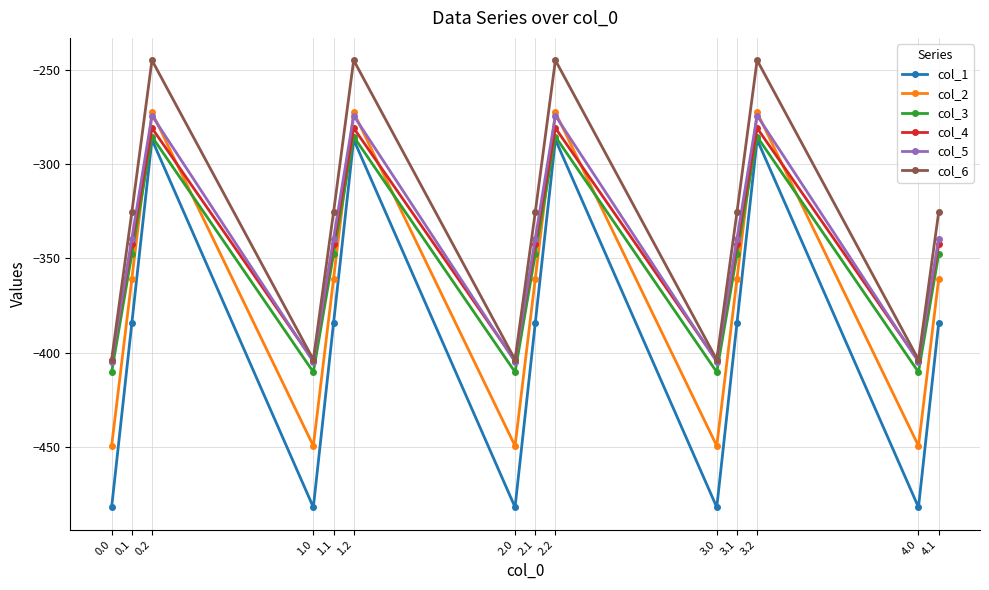

True or false: col_1 and col_2 intersect in this chart.

False